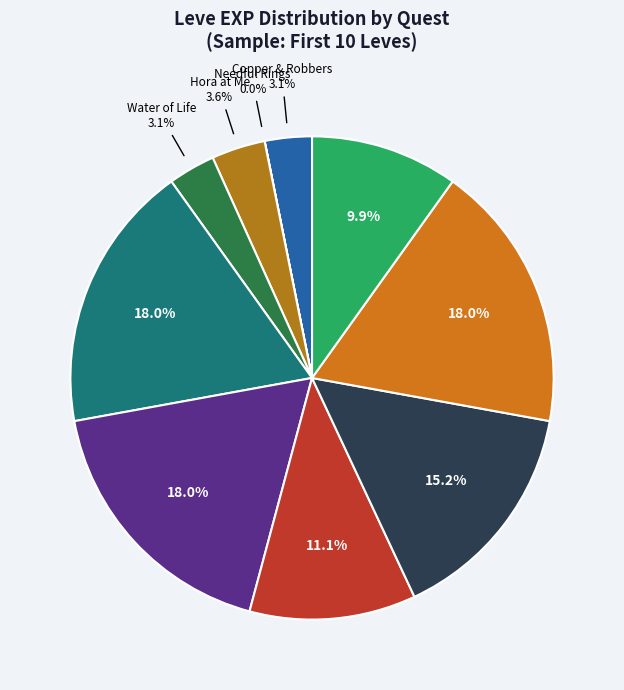

What is the largest slice in the pie chart?

Gods of Small Things (5)